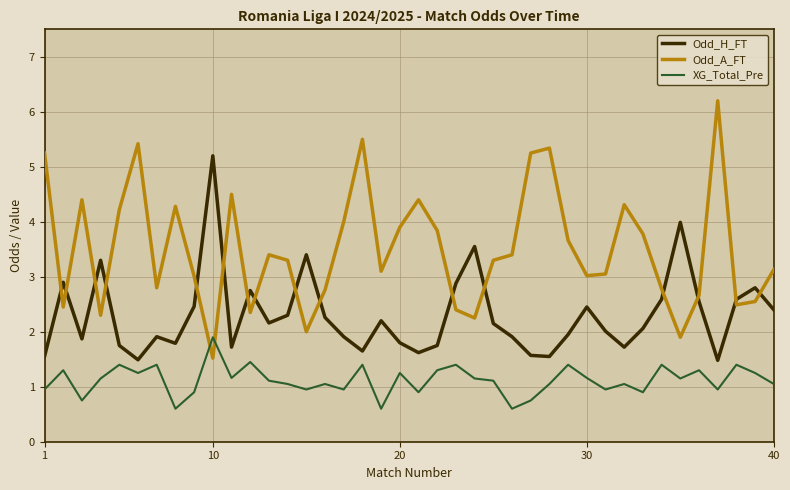

Does the chart have visible grid lines?

Yes